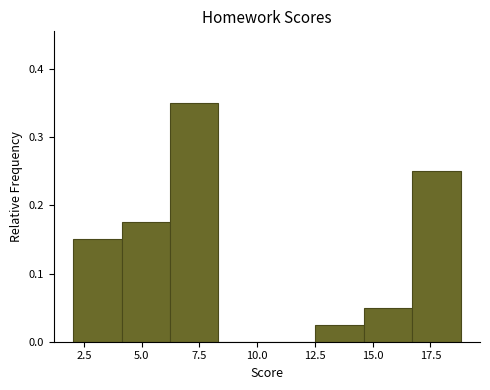

Reading left to right, transcribe this chart: for each bar, give the range it covers on the x-axis and its height. Neither the bar edges nor the heights are printed on the chart, so give them approximately, as read against the axes.

2.0 to 4.0: 0.15
4.0 to 6.0: 0.18
6.0 to 8.5: 0.35
8.5 to 10.5: 0
10.5 to 12.5: 0
12.5 to 14.5: 0.03
14.5 to 16.5: 0.05
16.5 to 19.0: 0.25